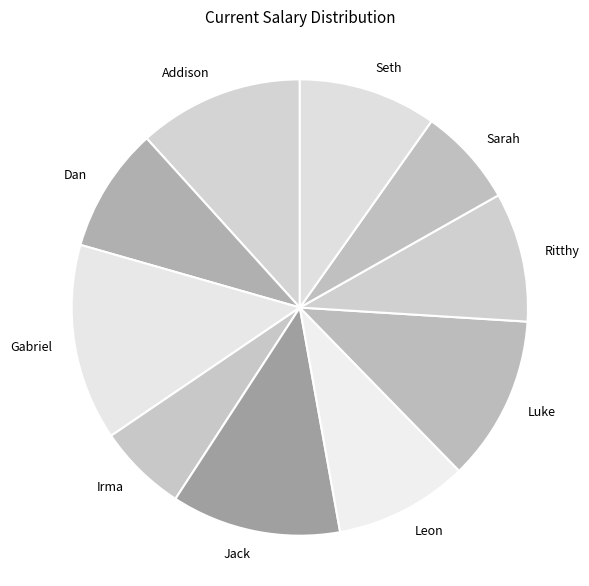

Is it true that Seth is 4% of the pie?

False